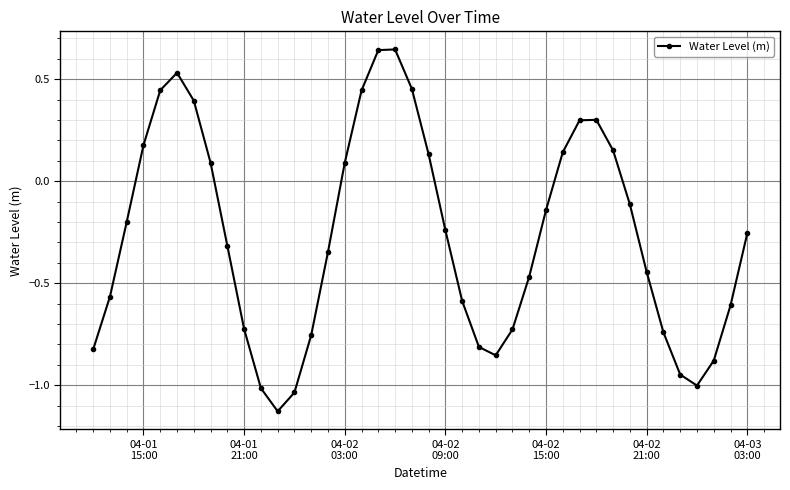

What is the value of the 31st point from the left?

0.3